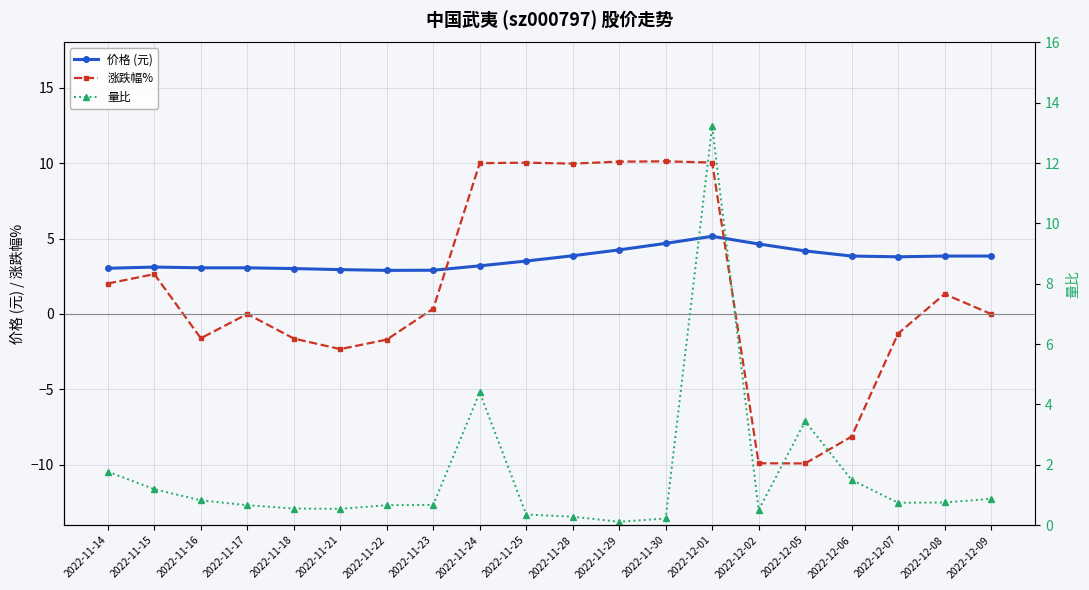

Reading right to left, what are all the values shown in this chart?

价格 (元): 2022-12-09=3.8	2022-12-08=3.8	2022-12-07=3.8	2022-12-06=3.8	2022-12-05=4.2	2022-12-02=4.6	2022-12-01=5.2	2022-11-30=4.7	2022-11-29=4.2	2022-11-28=3.9	2022-11-25=3.5	2022-11-24=3.2	2022-11-23=2.9	2022-11-22=2.9	2022-11-21=2.9	2022-11-18=3.0	2022-11-17=3.1	2022-11-16=3.1	2022-11-15=3.1	2022-11-14=3.0
涨跌幅%: 2022-12-09=0.0	2022-12-08=1.3	2022-12-07=-1.3	2022-12-06=-8.1	2022-12-05=-9.9	2022-12-02=-9.9	2022-12-01=10.0	2022-11-30=10.1	2022-11-29=10.1	2022-11-28=10.0	2022-11-25=10.0	2022-11-24=10.0	2022-11-23=0.3	2022-11-22=-1.7	2022-11-21=-2.3	2022-11-18=-1.6	2022-11-17=0.0	2022-11-16=-1.6	2022-11-15=2.6	2022-11-14=2.0
量比: 2022-12-09=0.9	2022-12-08=0.8	2022-12-07=0.7	2022-12-06=1.5	2022-12-05=3.4	2022-12-02=0.5	2022-12-01=13.2	2022-11-30=0.2	2022-11-29=0.1	2022-11-28=0.3	2022-11-25=0.3	2022-11-24=4.4	2022-11-23=0.7	2022-11-22=0.7	2022-11-21=0.5	2022-11-18=0.6	2022-11-17=0.7	2022-11-16=0.8	2022-11-15=1.2	2022-11-14=1.8